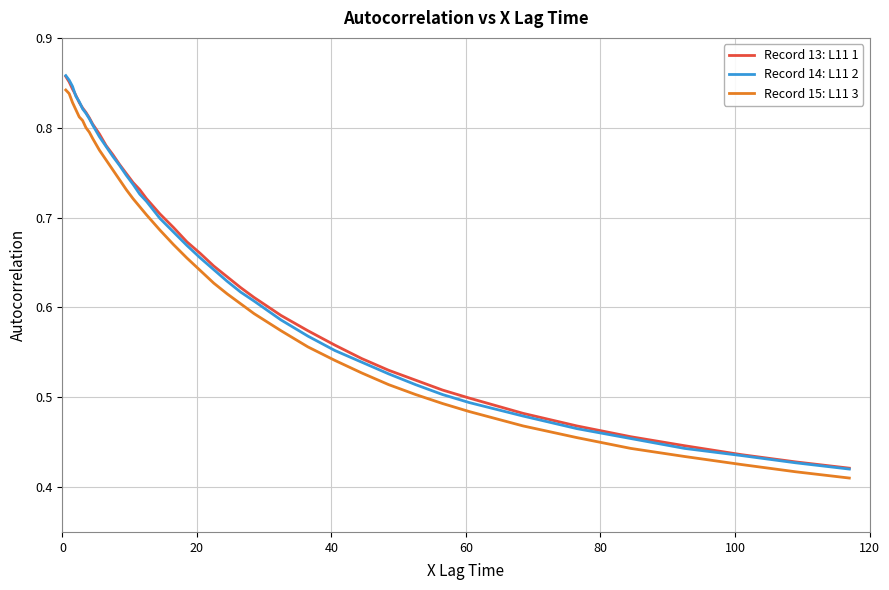

Which series has the largest range (max minus min)?

Record 14: L11 2